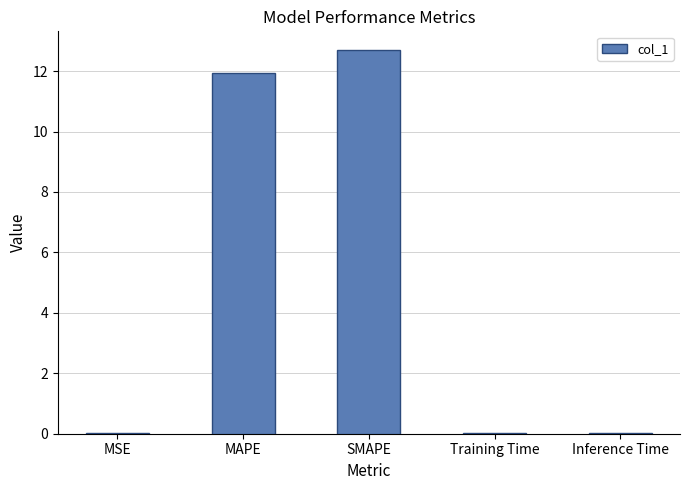

What is the maximum value shown in the chart?

12.7